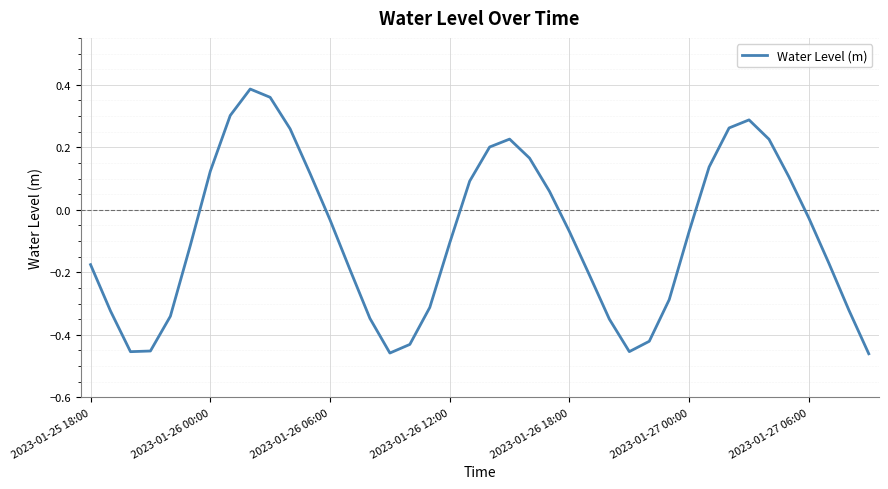

What is the difference between the maximum and minimum values?

0.8